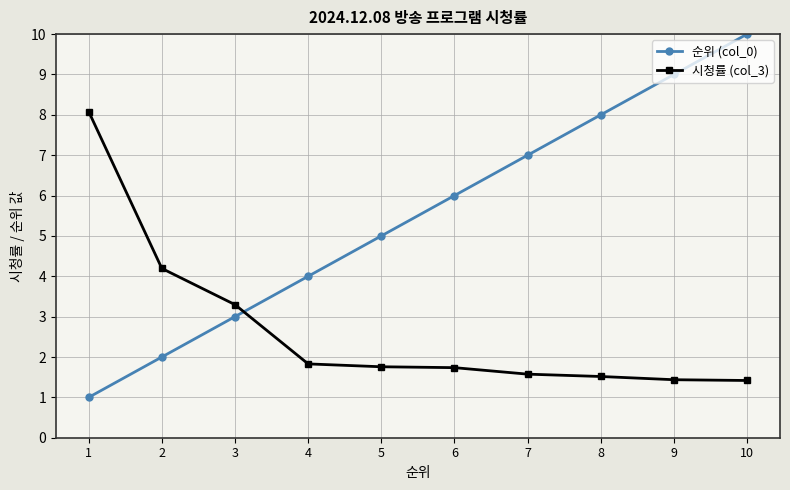

True or false: 순위 (col_0) has more than 2 points higher than both neighbors.

False